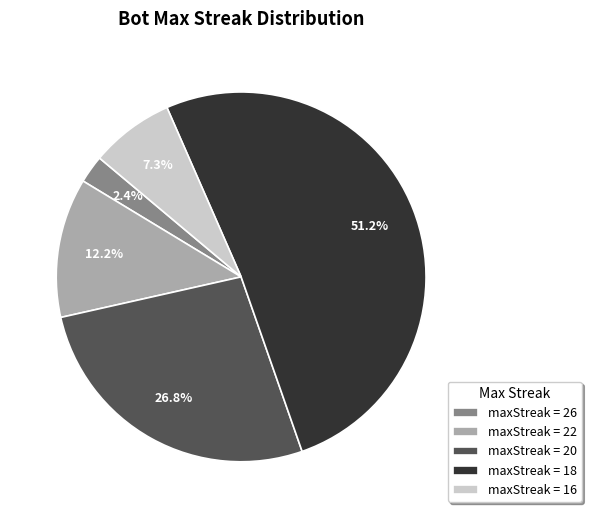

To the nearest percent, what is the difference between the largest and smallest slice percentages?

49%